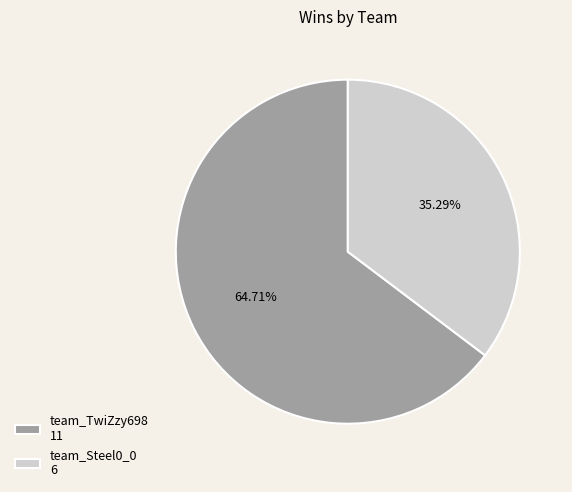

What portion of the pie excludes team_TwiZzy698?

35.3%